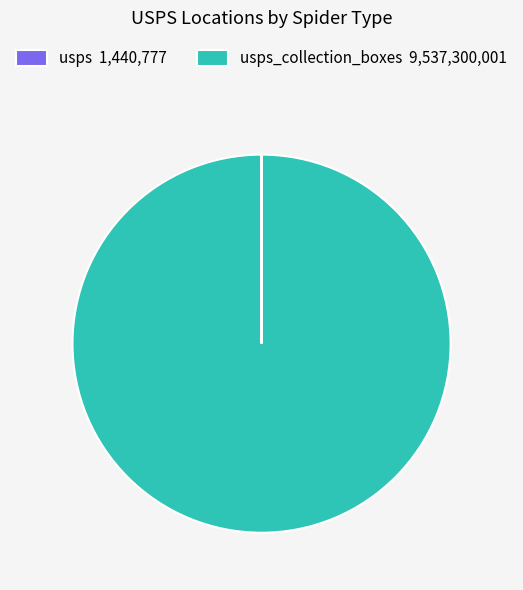

Which slice is the largest?

usps_collection_boxes 9,537,300,001